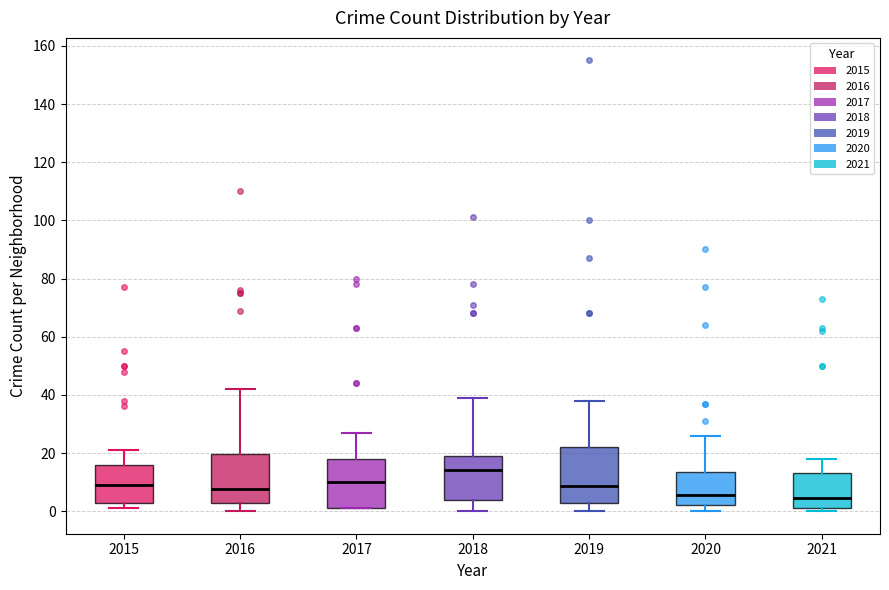

Reading left to right, read every box against the y-axis: the position of its median line, the range the box covers, and the ends of its whiskers. The values are not printed on the chart, so give them approximately, as read against the axis.

2015: median 10, box 2 to 16, whiskers 2 (just below the box's lower edge) to 22
2016: median 8, box 2 to 20, whiskers 0 to 42
2017: median 10, box 2 to 18, whiskers 2 to 28
2018: median 14, box 4 to 20, whiskers 0 to 40
2019: median 8, box 2 to 22, whiskers 0 to 38
2020: median 6, box 2 to 14, whiskers 0 to 26
2021: median 4, box 2 to 14, whiskers 0 to 18